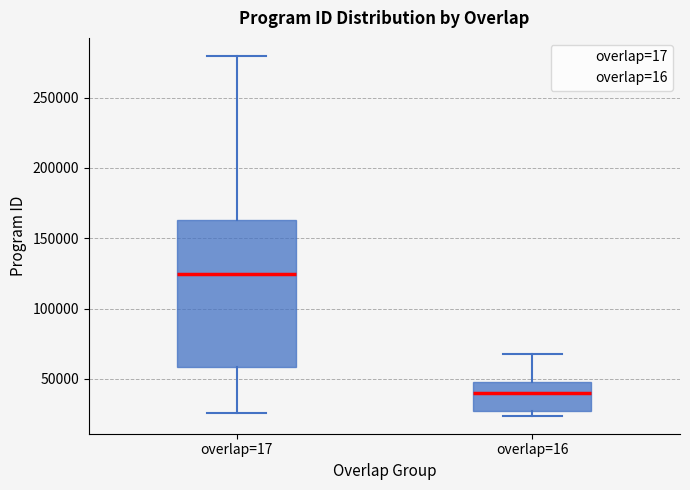

Where is the lower edge of the box for overlap=16 on the y-axis? The values are not printed on the chart, so give them approximately, as read against the axis.

25000